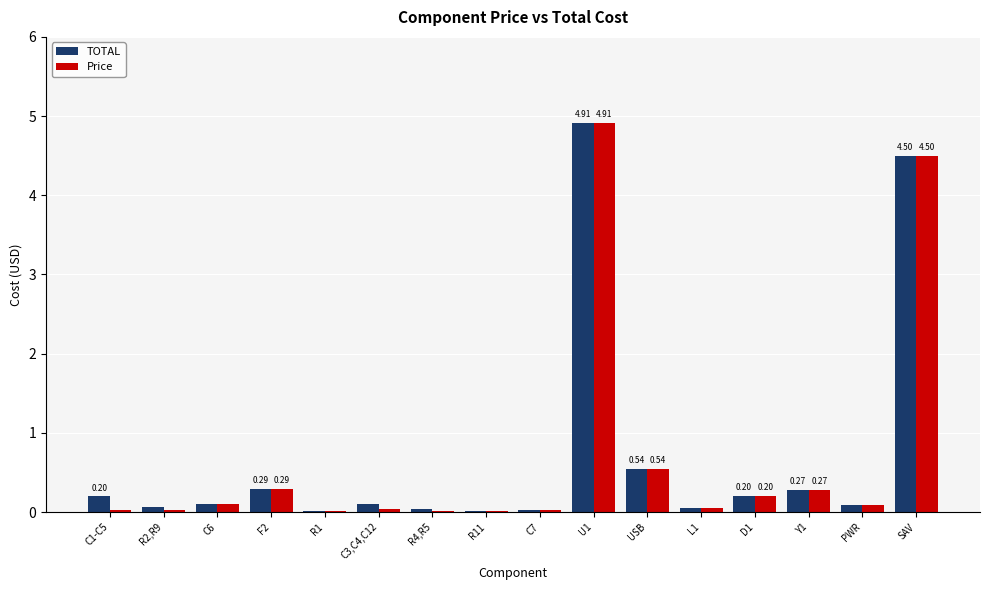

Where is Price nearest to the value 2?

USB